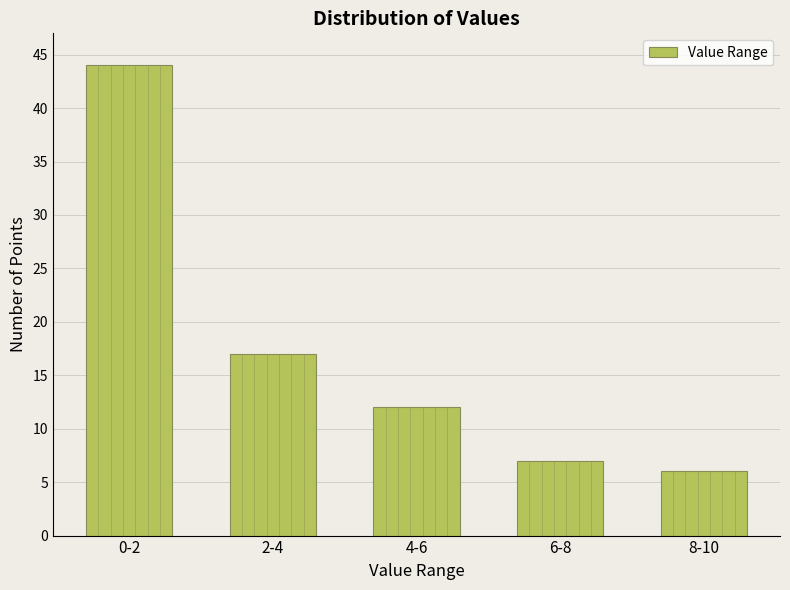

Reading left to right, list all the values displayed in this chart.

44	17	12	7	6